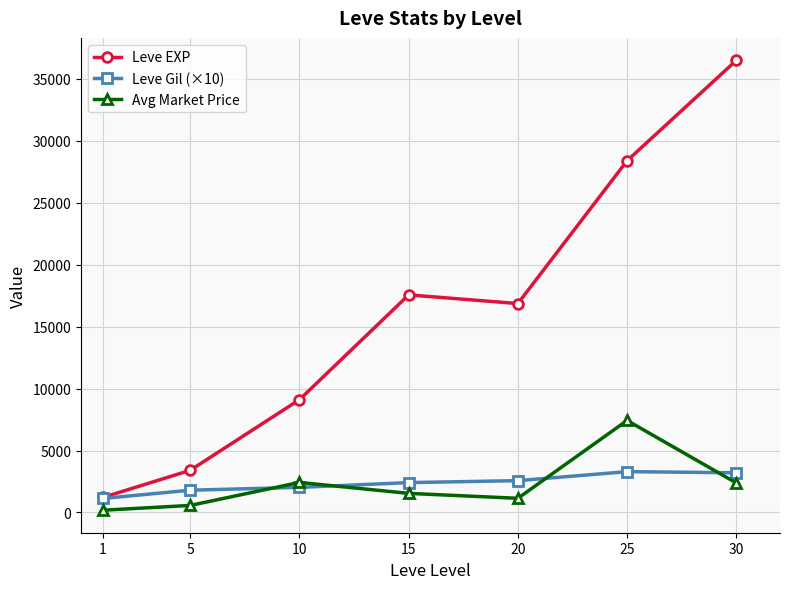

Which category has the highest value across all series?

30